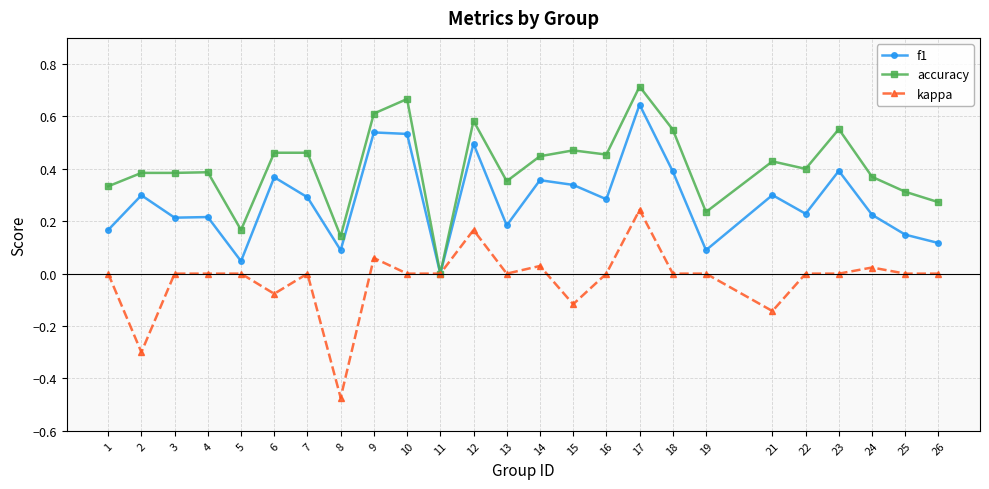

At which category is the sum across all series the highest?

17